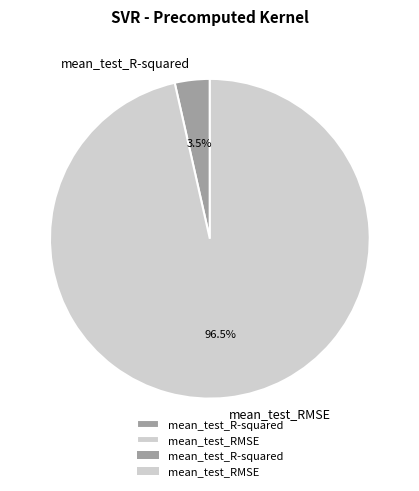

Is there any slice that represents more than half of the pie?

Yes